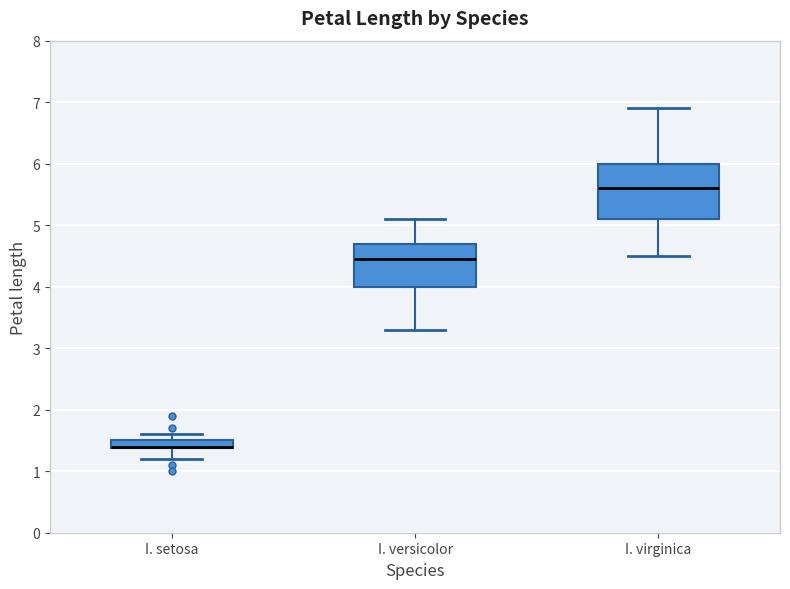

Where does the lower whisker of the box for I. versicolor end on the y-axis? The values are not printed on the chart, so give them approximately, as read against the axis.

3.3